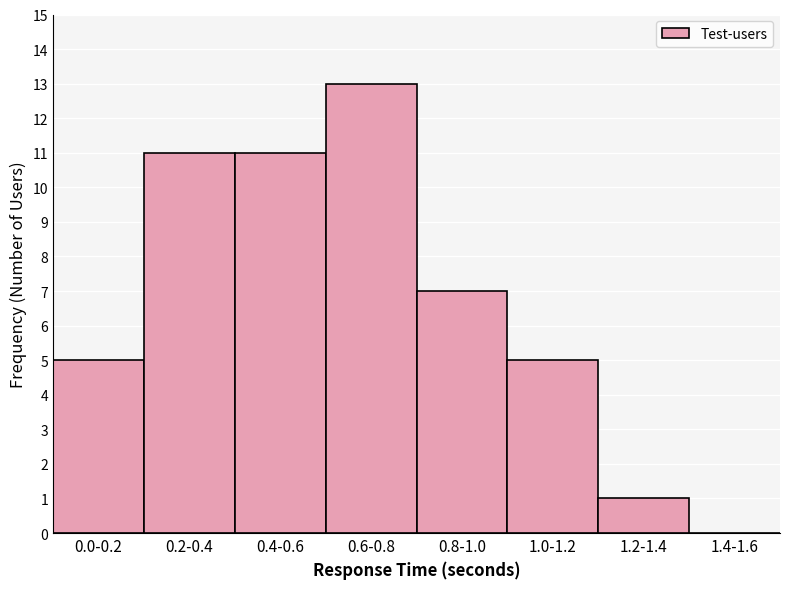

Reading right to left, what are all the values shown in this chart?

1.4-1.6=0	1.2-1.4=1	1.0-1.2=5	0.8-1.0=7	0.6-0.8=13	0.4-0.6=11	0.2-0.4=11	0.0-0.2=5